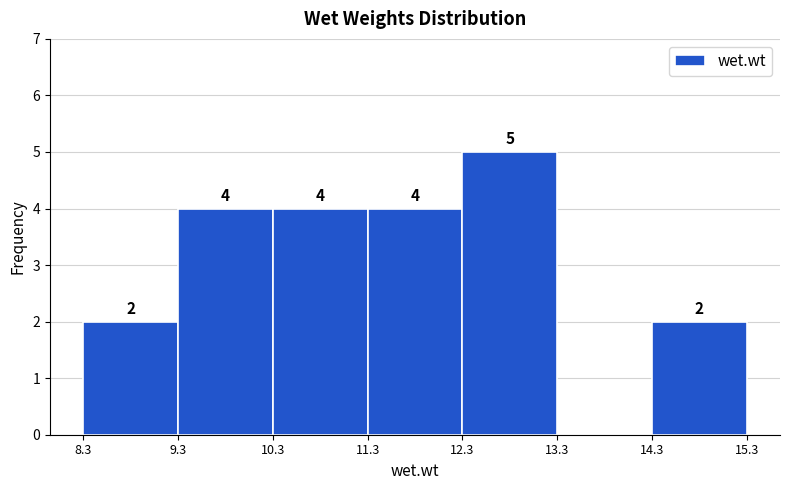

Over which range of the x-axis is the bar tallest?

12.3 to 13.3